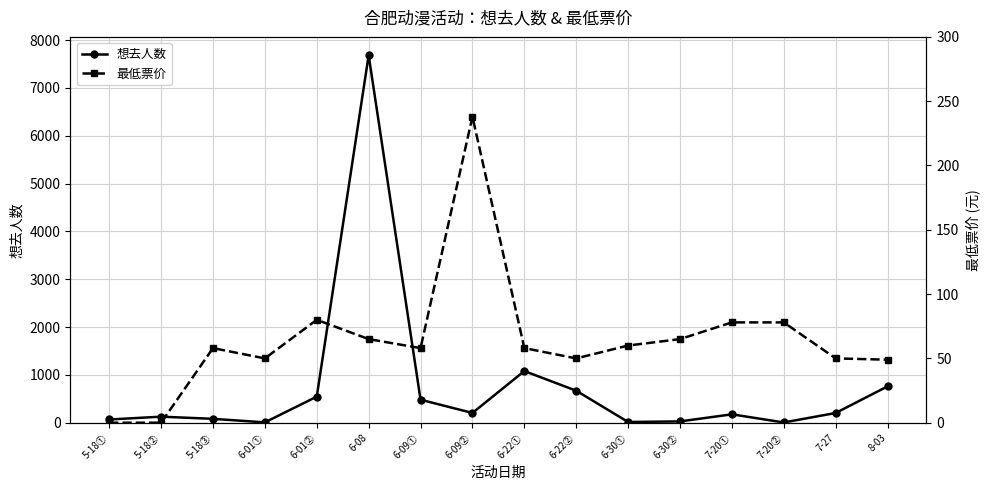

Reading left to right, extract all data points from this chart.

想去人数: 5-18①=67	5-18②=126	5-18③=81	6-01①=7	6-01②=545	6-08=7683	6-09①=481	6-09②=204	6-22①=1080	6-22②=669	6-30①=15	6-30②=27	7-20①=175	7-20②=5	7-27=203	8-03=760
最低票价: 5-18①=0	5-18②=0	5-18③=58	6-01①=50	6-01②=80	6-08=65	6-09①=58	6-09②=238	6-22①=58	6-22②=50	6-30①=60	6-30②=65	7-20①=78	7-20②=78	7-27=50	8-03=49